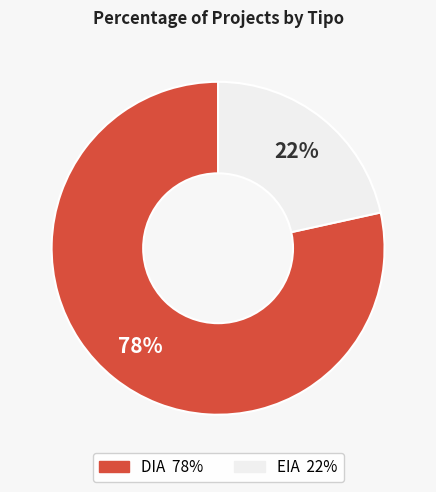

Rank the categories by value from lowest to highest.

EIA, DIA